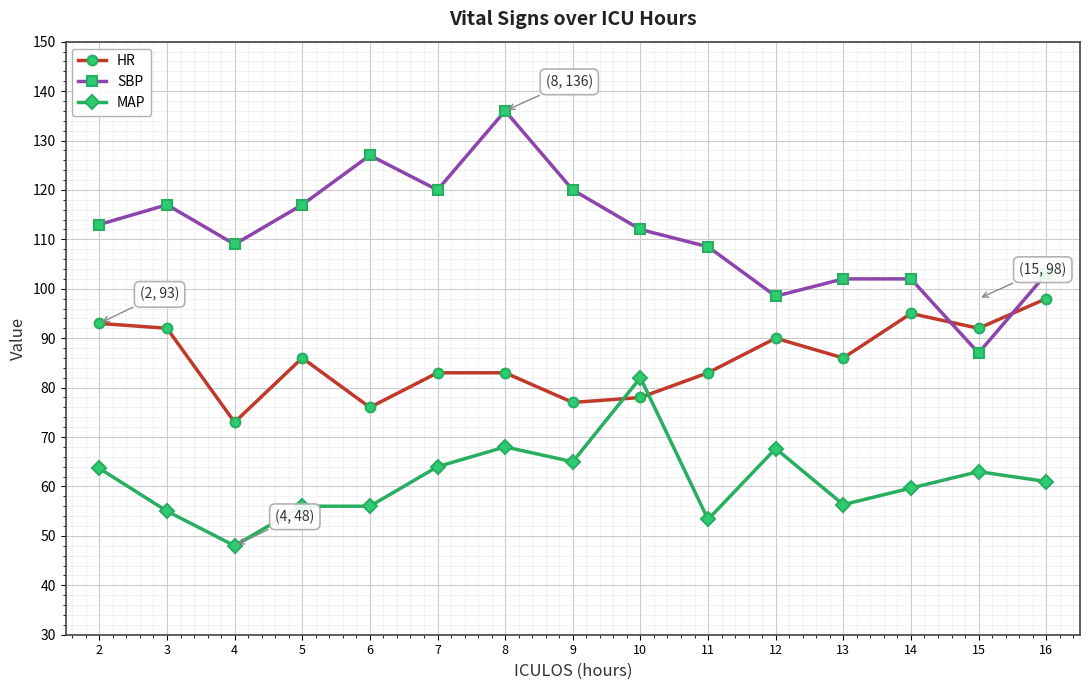

How many lines are shown in the chart?

3